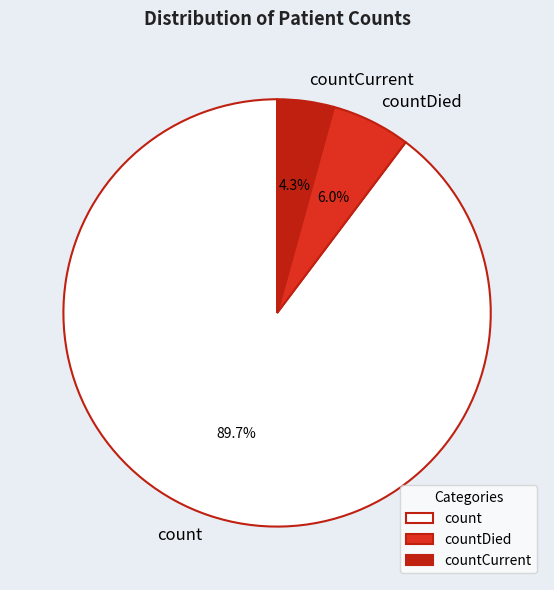

What percentage is the count slice, to the nearest percent?

90%